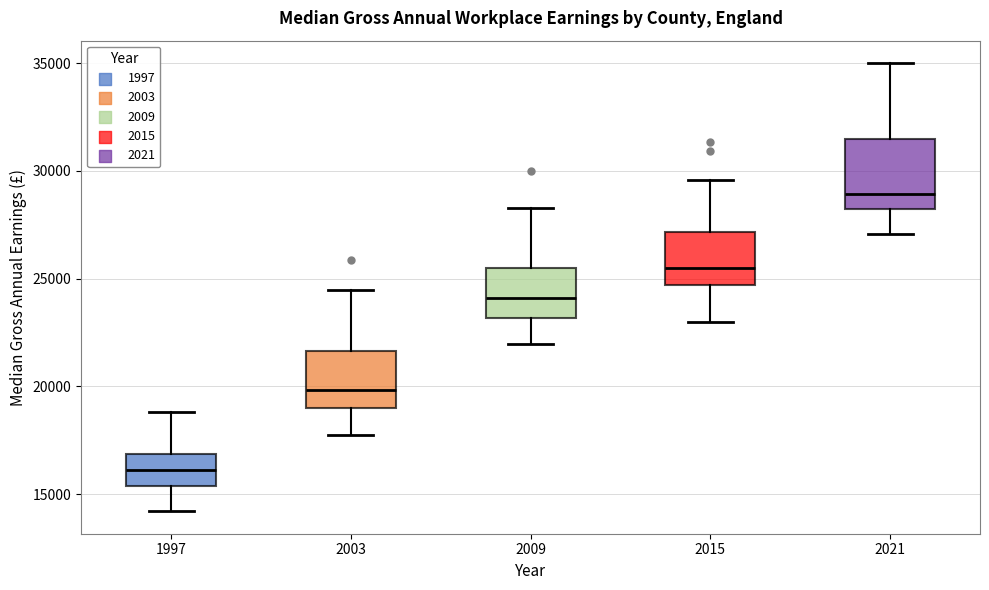

Where does the median line of the box at x = 2015 sit on the y-axis? The values are not printed on the chart, so give them approximately, as read against the axis.

25500